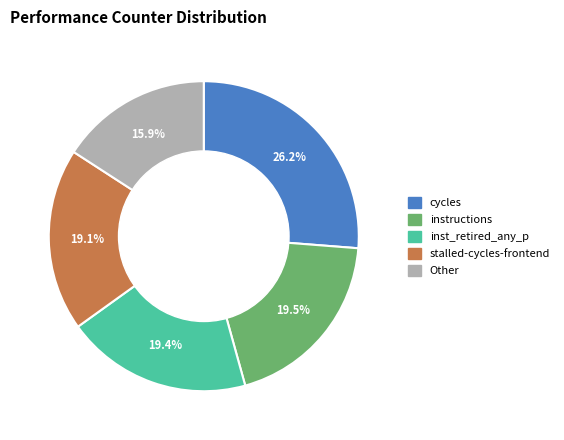

Count the number of slices in the pie.

5